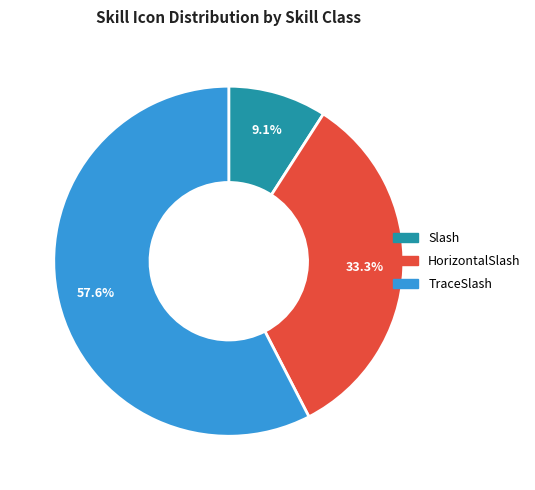

Is there any slice that represents more than half of the pie?

Yes